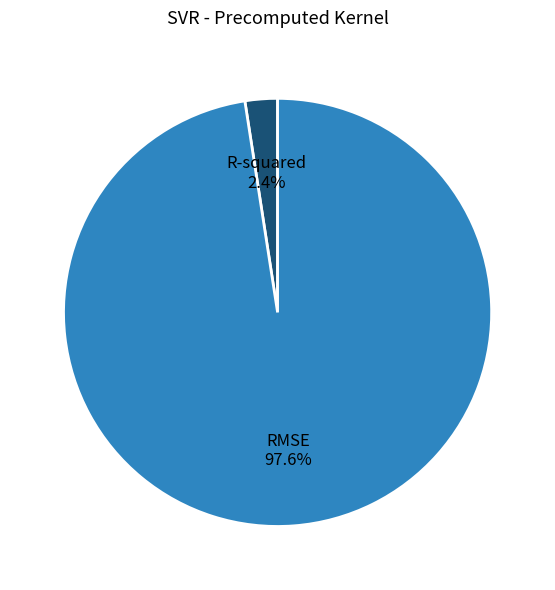

To the nearest percent, what portion does RMSE represent?

98%